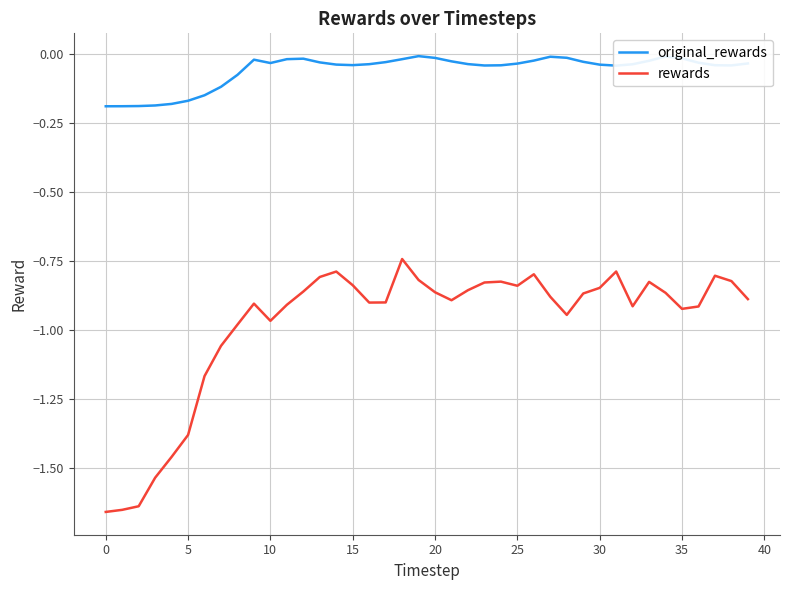

Which series has the widest spread of values?

rewards